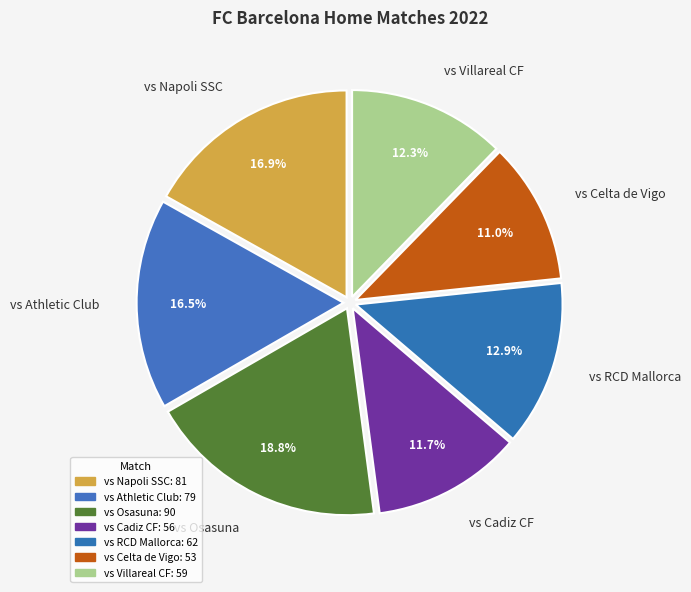

How much of the chart is everything except vs Cadiz CF?

88.3%